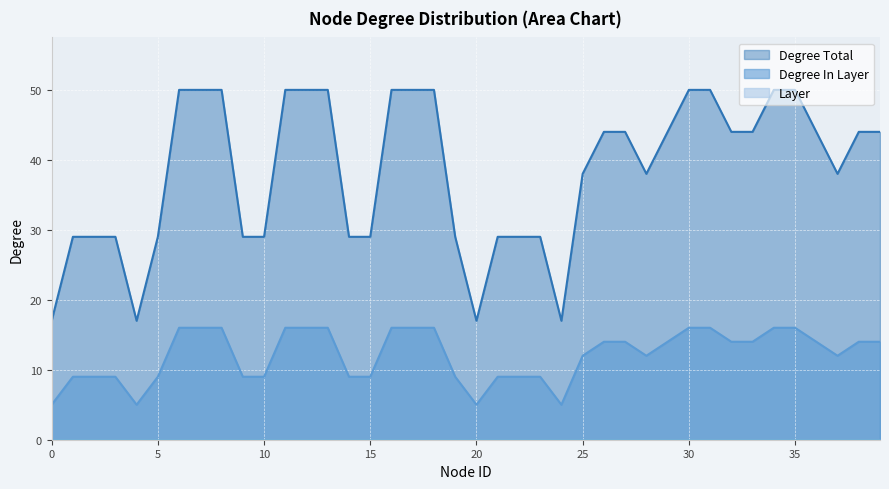

True or false: Degree In Layer has more than 1 interior local peaks.

False